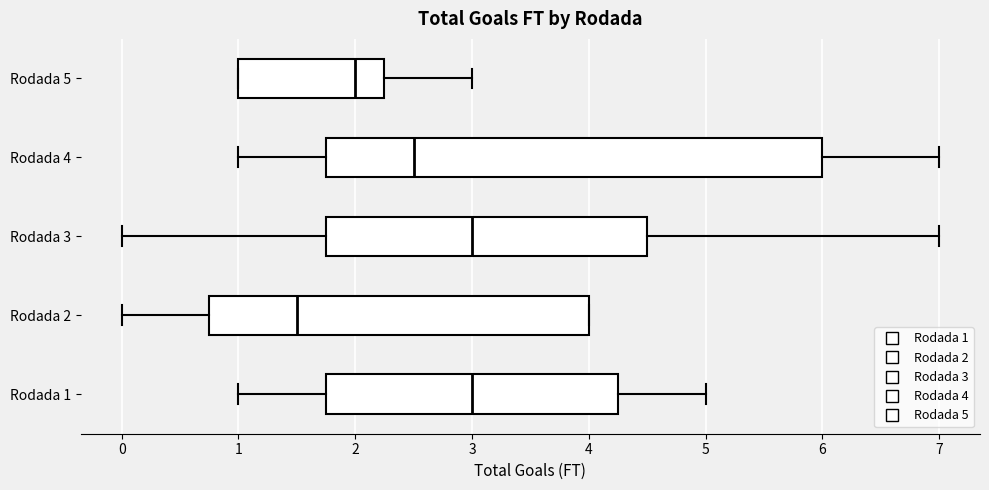

Reading bottom to top, transcribe this box plot: for each box, give where its median line is, the range the box spans, and where its two whiskers end, as read against the x-axis. The values are not printed on the chart, so give them approximately, as read against the axis.

Rodada 1: median 3.0, box 1.8 to 4.3, whiskers 1.0 to 5.0
Rodada 2: median 1.5, box 0.8 to 4.0, whiskers 0.0 to 4.0
Rodada 3: median 3.0, box 1.8 to 4.5, whiskers 0.0 to 7.0
Rodada 4: median 2.5, box 1.8 to 6.0, whiskers 1.0 to 7.0
Rodada 5: median 2.0, box 1.0 to 2.3, whiskers 1.0 to 3.0